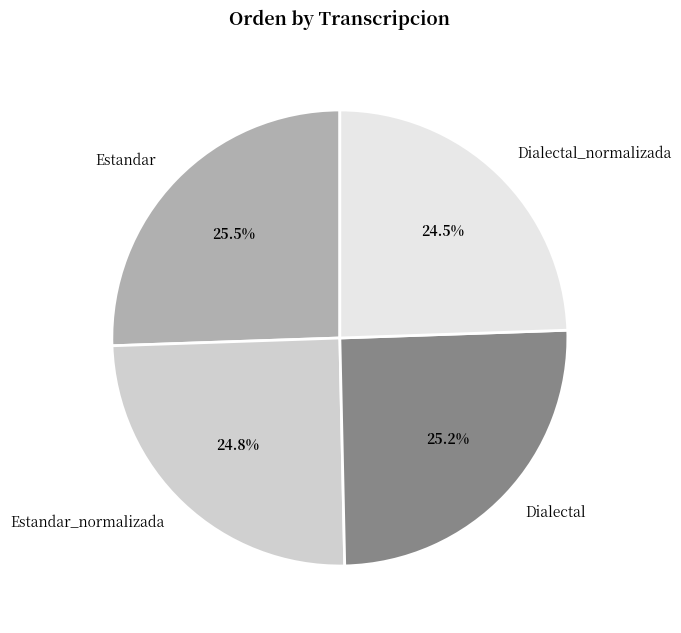

Is Estandar the majority of the pie?

No